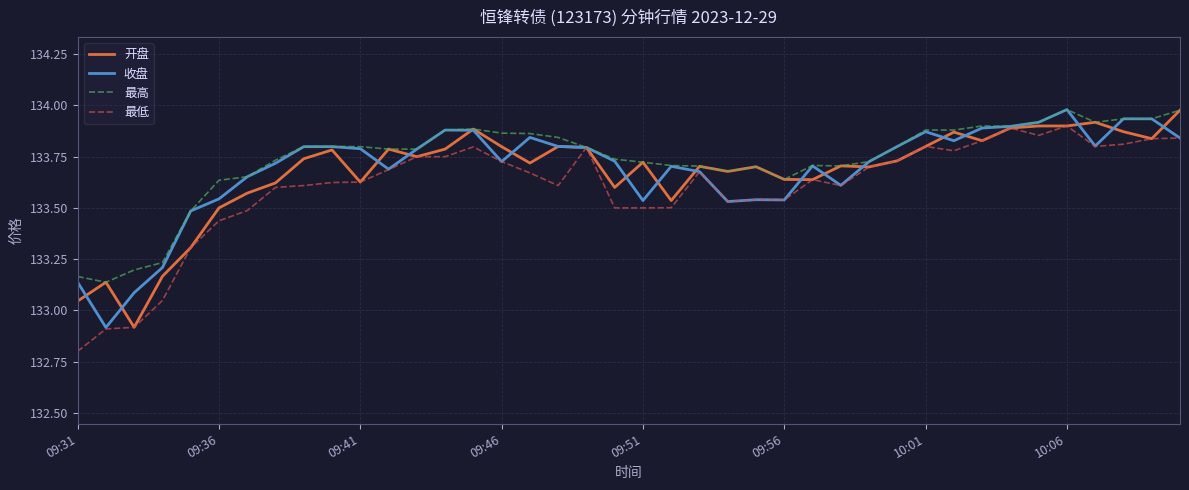

What is the lowest value of the 收盘 series?

132.9